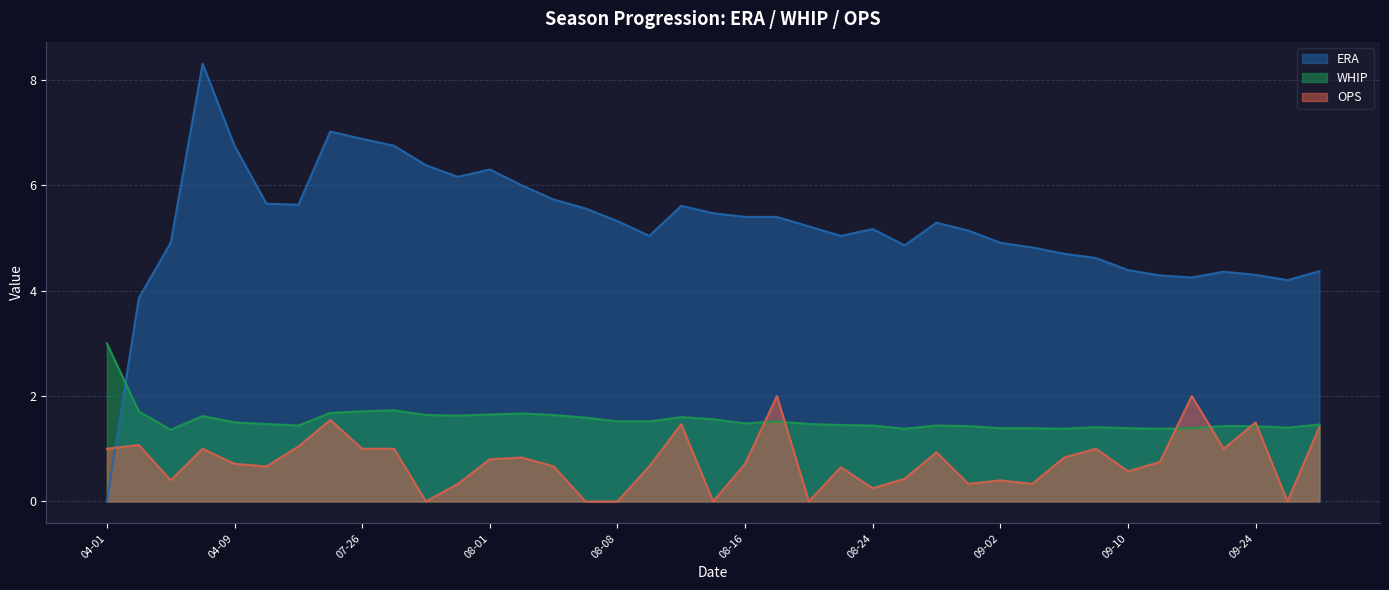

Rank the categories by OPS value from highest to lowest.

08-18, 09-15, 04-25, 09-24, 08-10, 10-03, 04-02, 04-21, 04-01, 04-08, 07-26, 07-27, 09-07, 09-19, 08-29, 08-02, 09-05, 08-01, 09-14, 04-09, 08-16, 08-04, 08-09, 04-15, 08-22, 09-10, 08-27, 04-06, 09-02, 07-30, 08-31, 09-03, 08-24, 07-28, 08-05, 08-08, 08-12, 08-19, 10-01